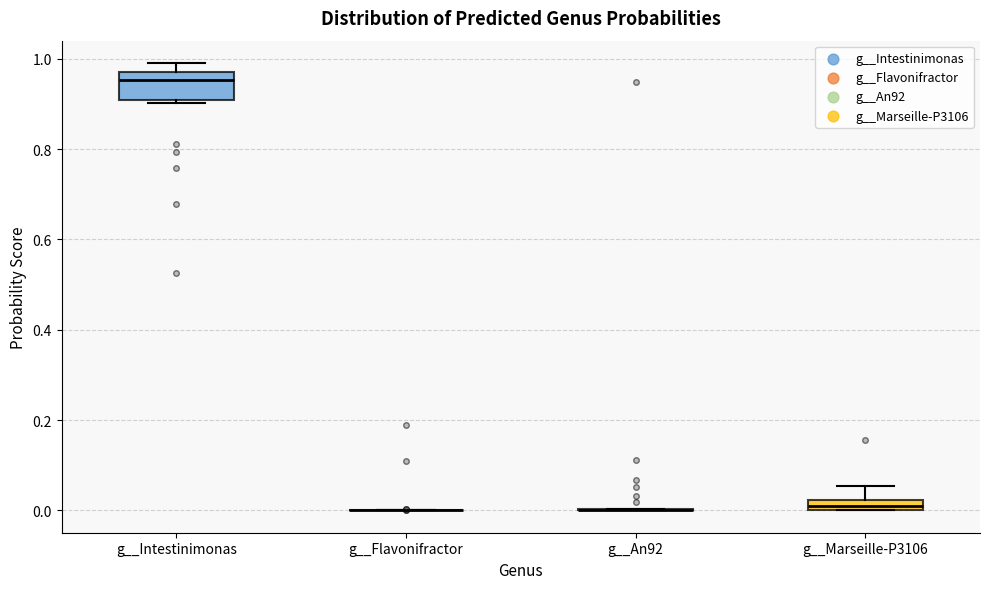

Where does the median line of the box for g__Intestinimonas sit on the y-axis? The values are not printed on the chart, so give them approximately, as read against the axis.

0.96